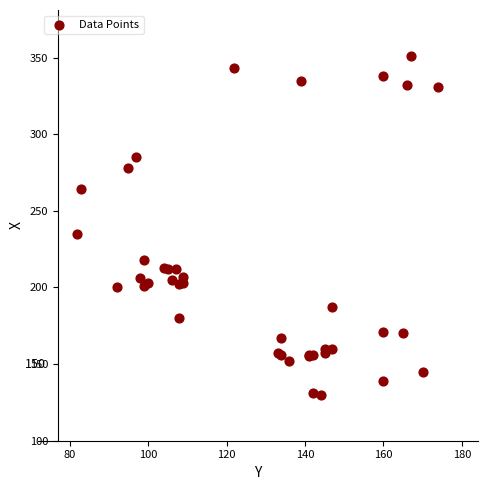

What Y value in the scatter plot is closest to 240?

235